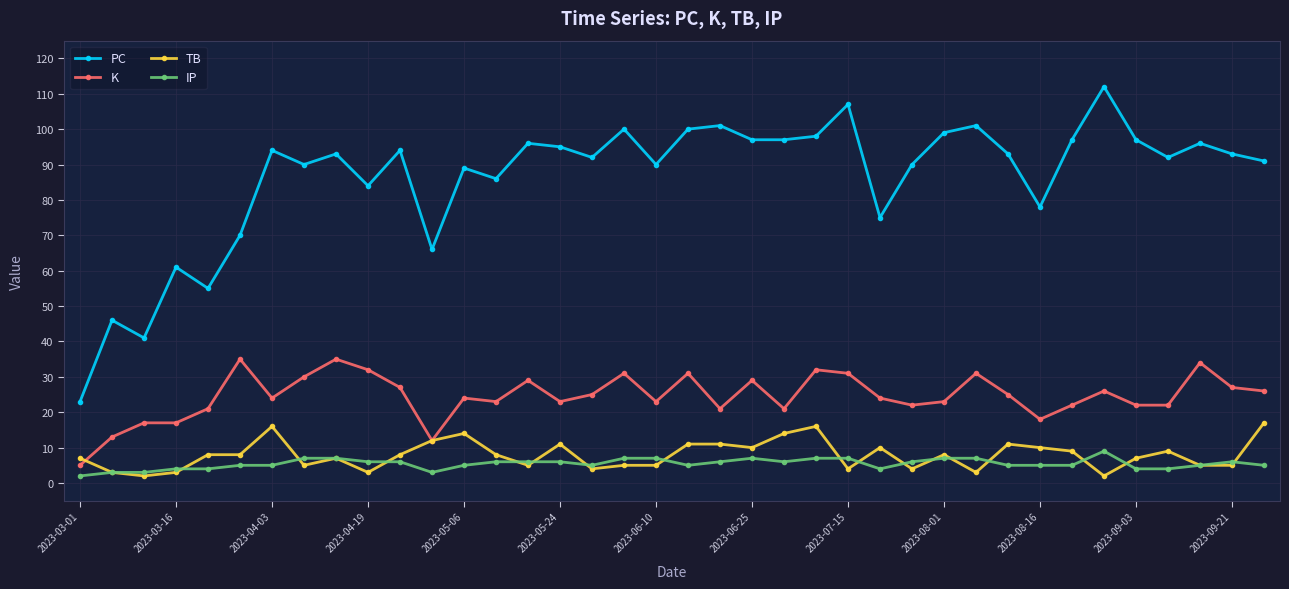

List the series in order of their peak value, lowest first.

IP, TB, K, PC